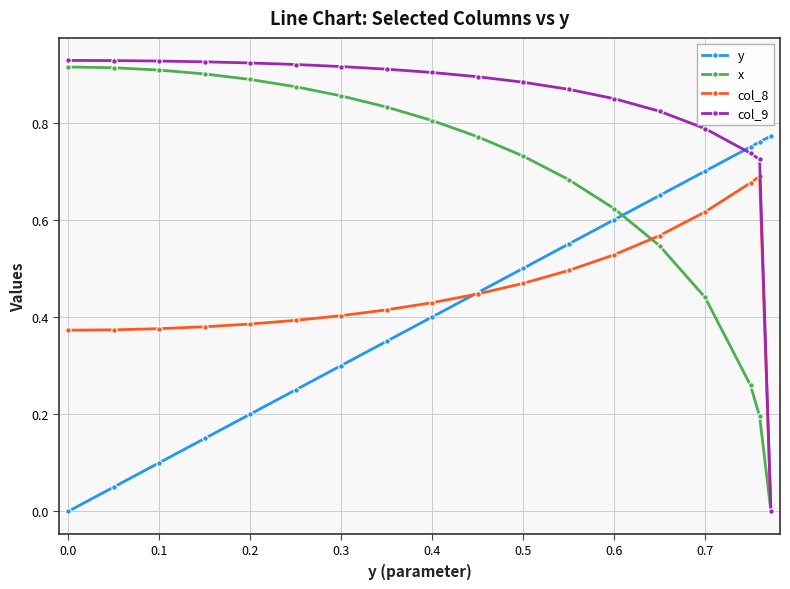

True or false: y and col_8 intersect in this chart.

True